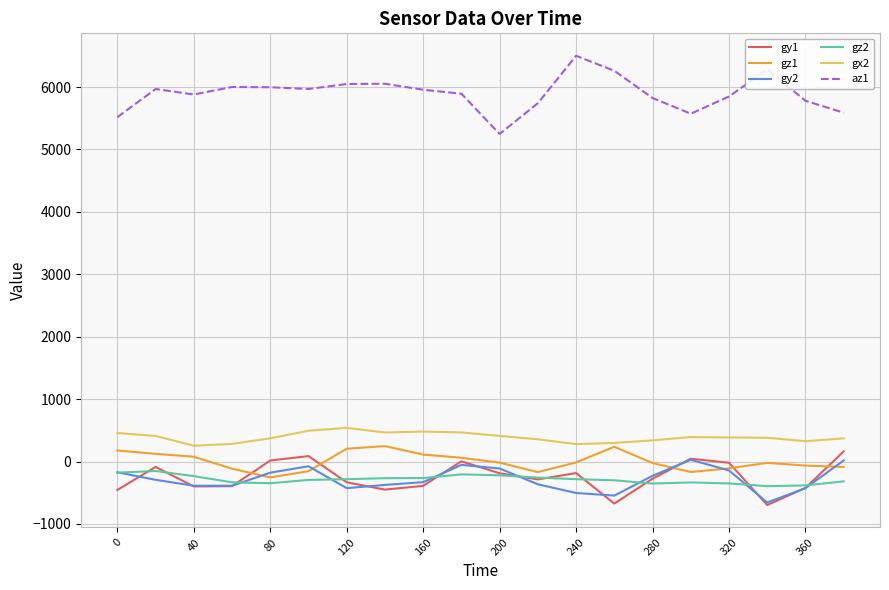

What is the smallest value displayed?

-697